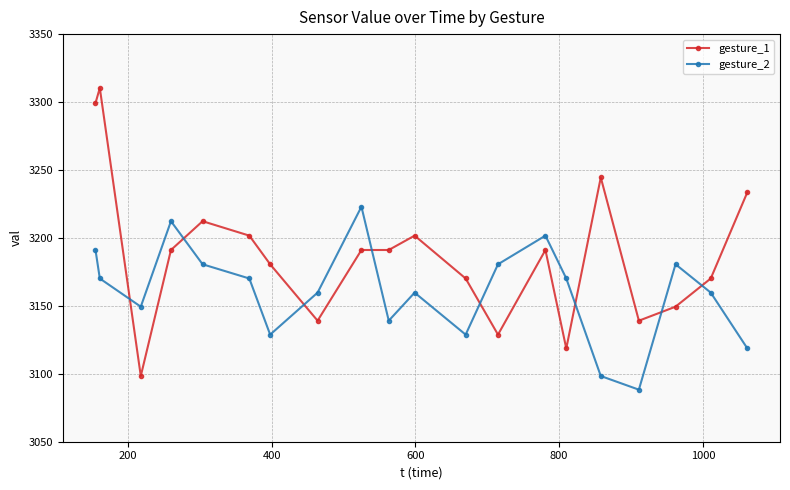

Does the chart have visible grid lines?

Yes